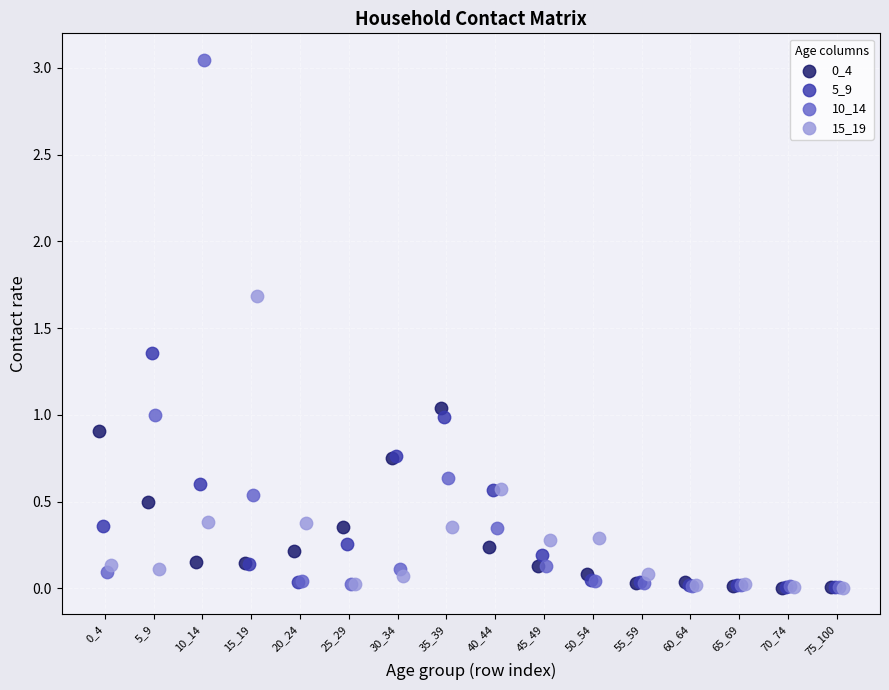

Which series has the largest Y range (max minus min)?

10_14